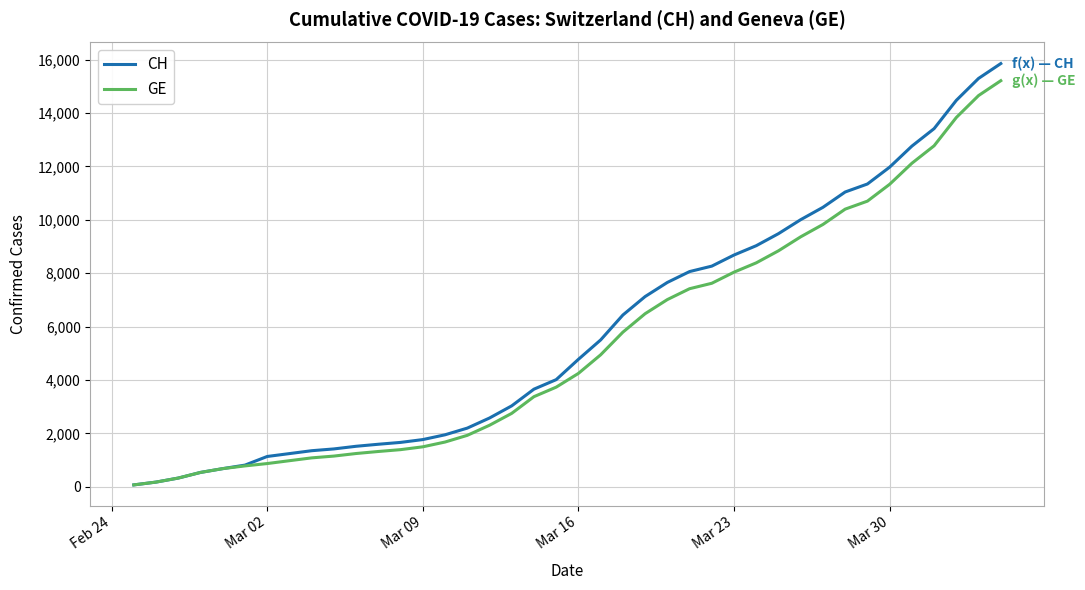

Which series has the largest range (max minus min)?

CH